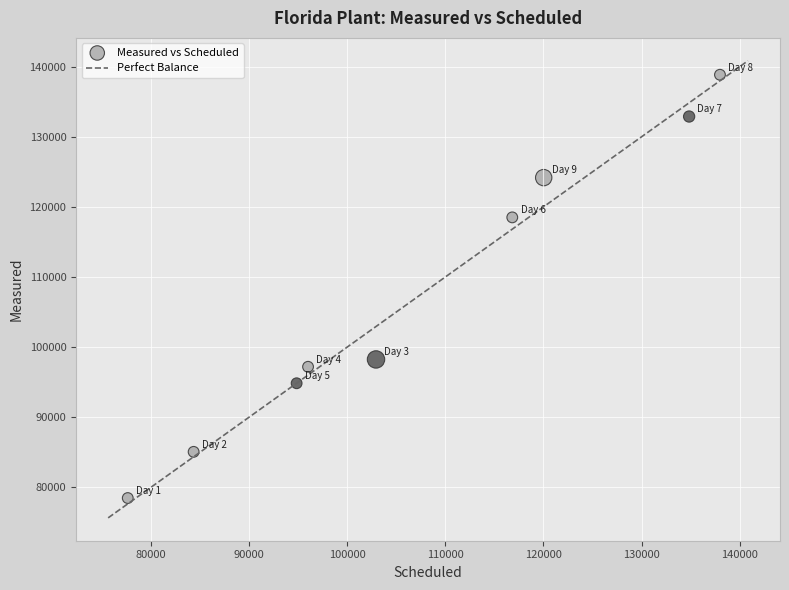

What is the range of X values (max minus min)?

60381